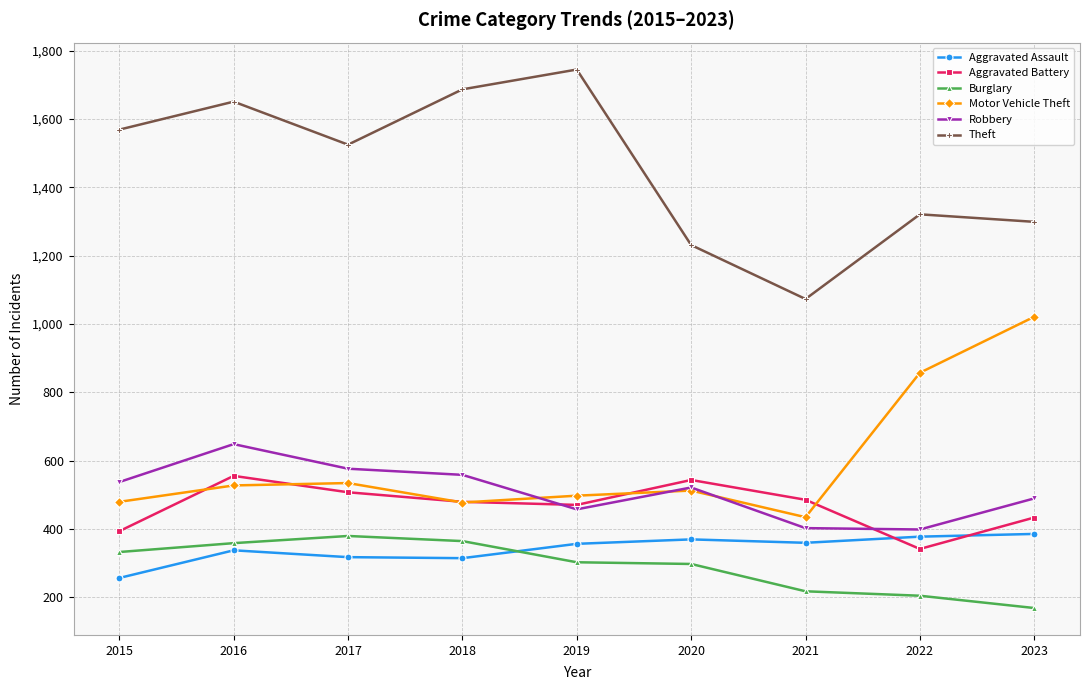

How many values in the Aggravated Battery series are below 479?

4